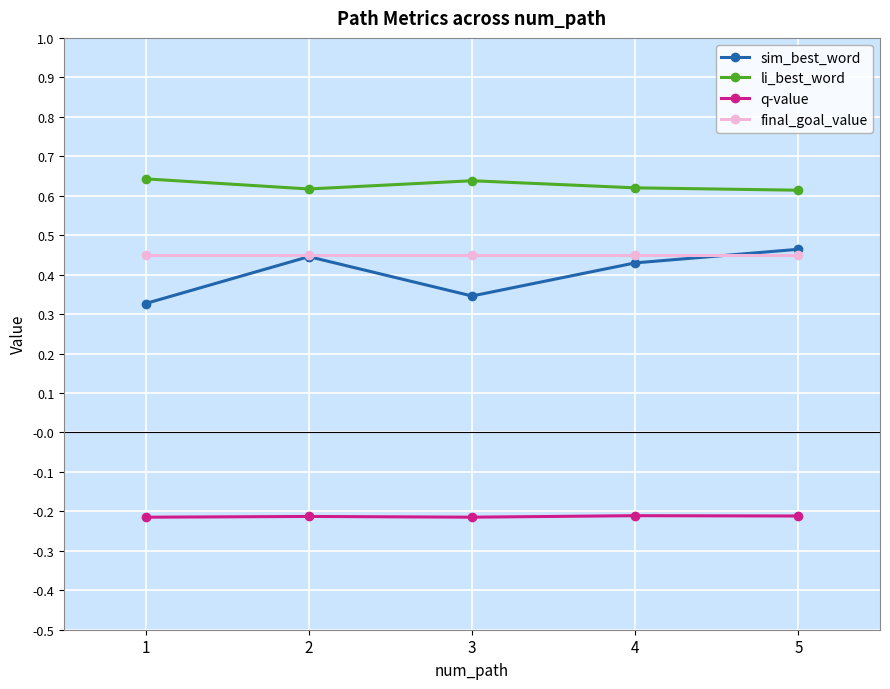

What is the sum of the li_best_word values at 5 and 2?

1.2